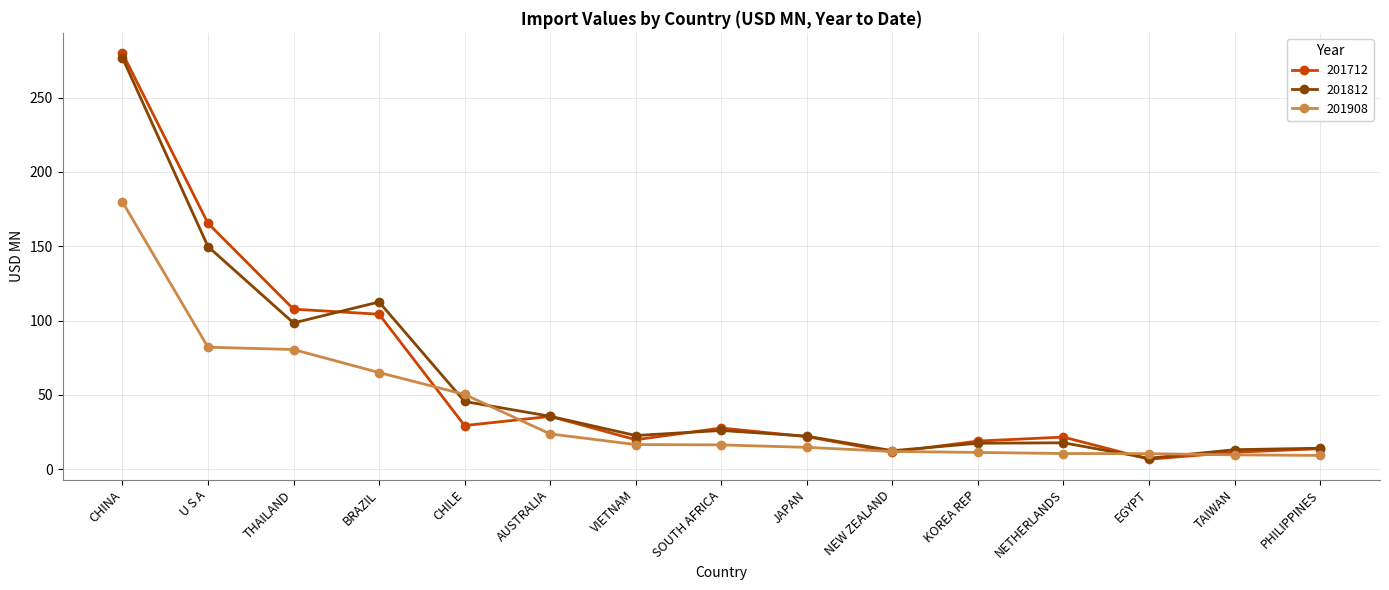

Which series has the largest range (max minus min)?

201712